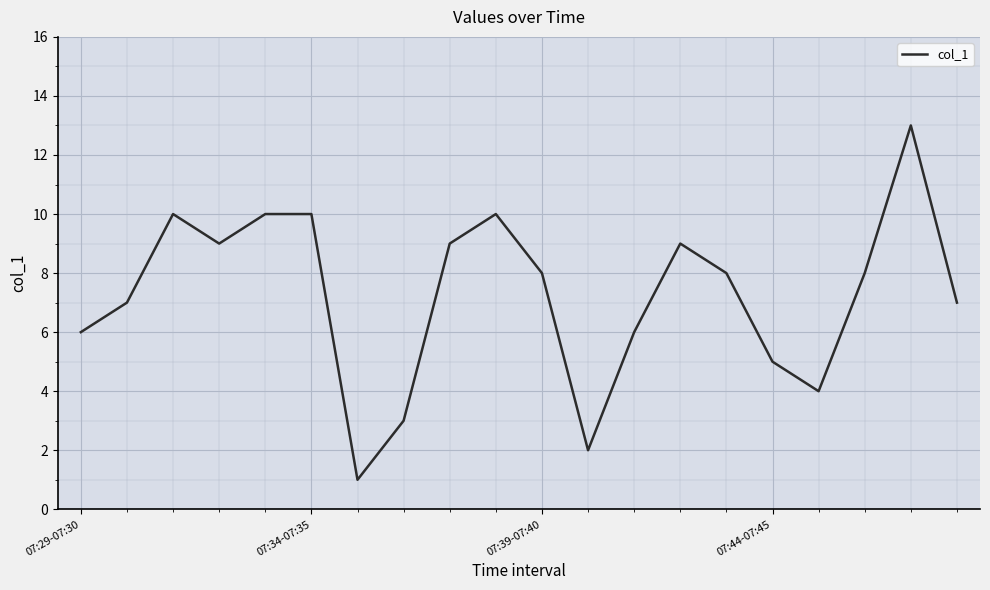

Reading left to right, what are all the values shown in this chart?

6	7	10	9	10	10	1	3	9	10	8	2	6	9	8	5	4	8	13	7